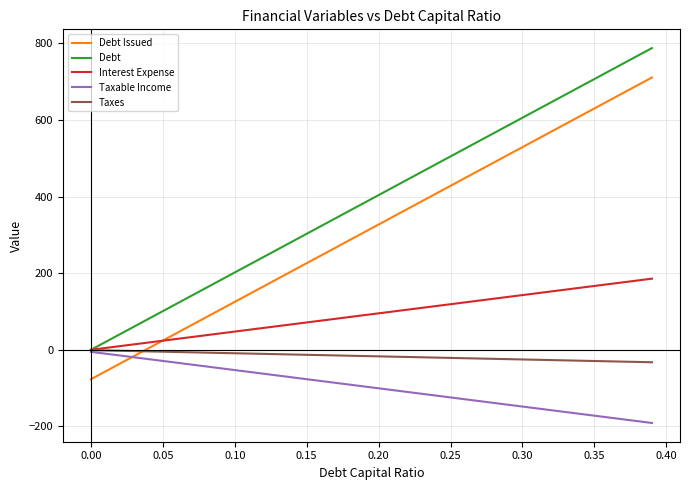

Which series has the largest total across all categories?

Debt